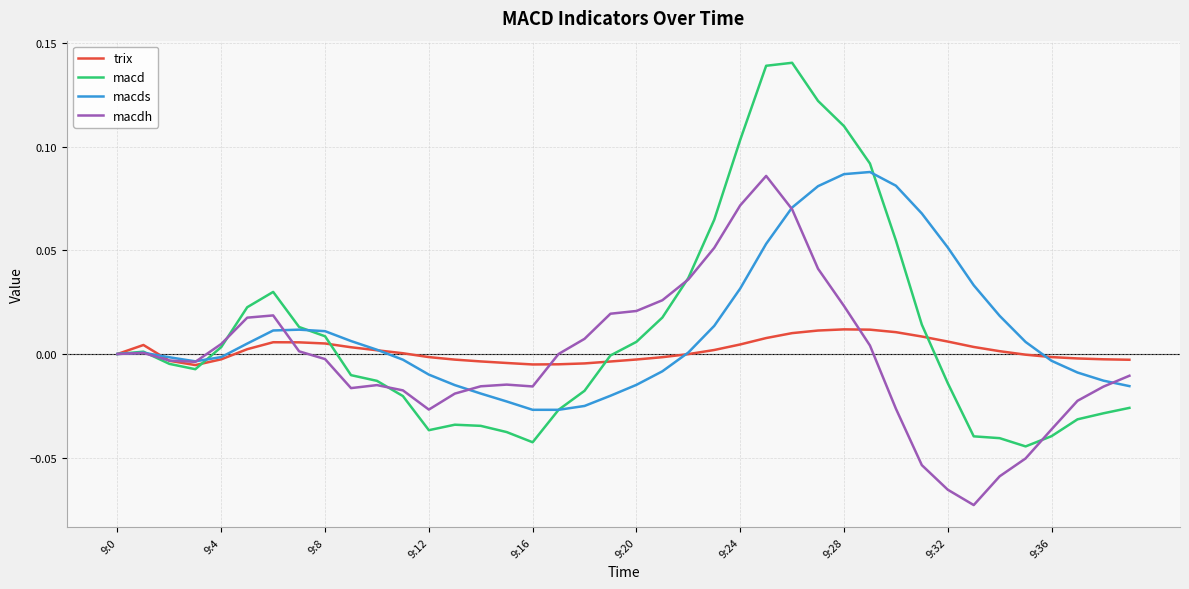

Which series has the widest spread of values?

macd